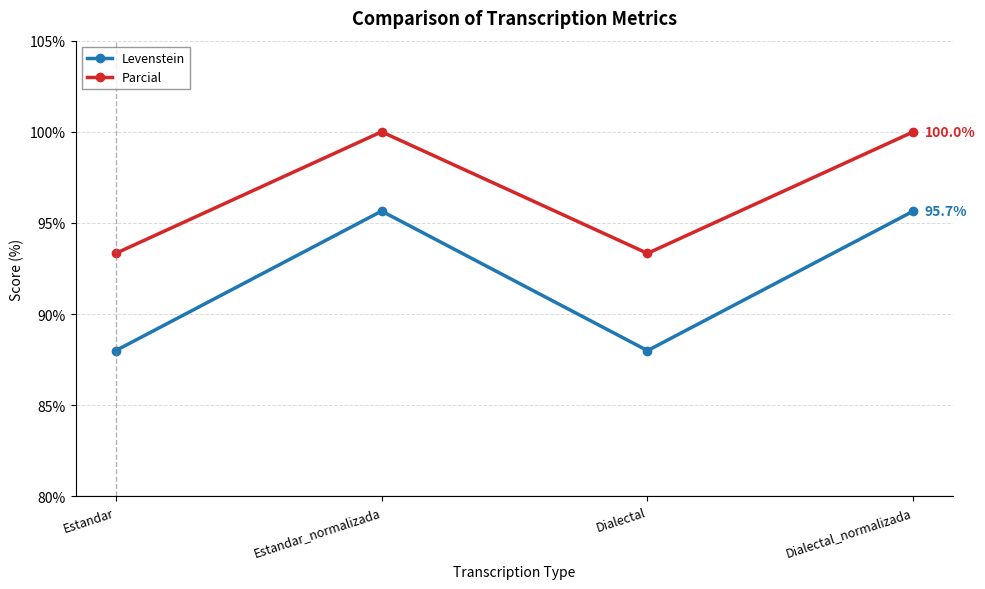

Which series has the largest total across all categories?

Parcial